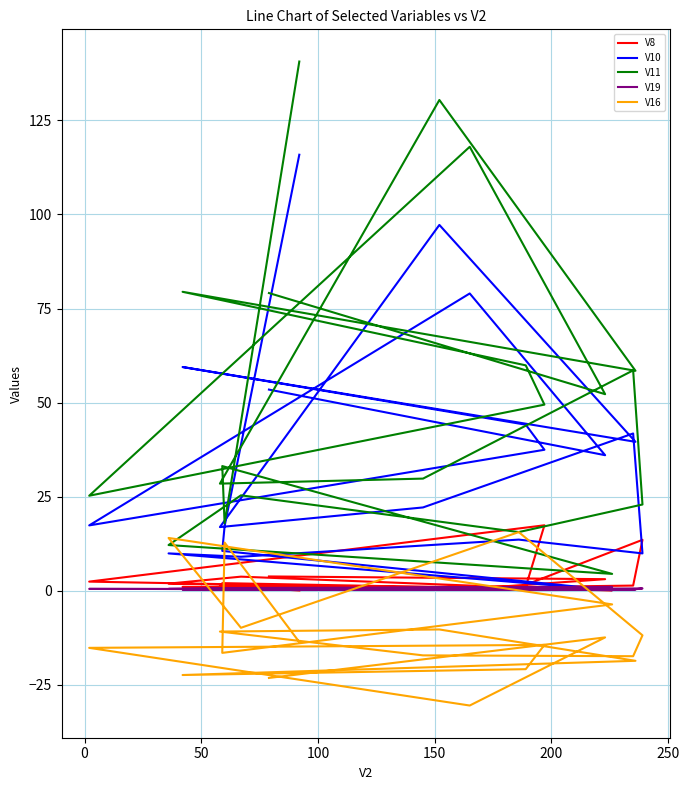

What is the difference between the maximum and minimum values in the V11 series?

136.2